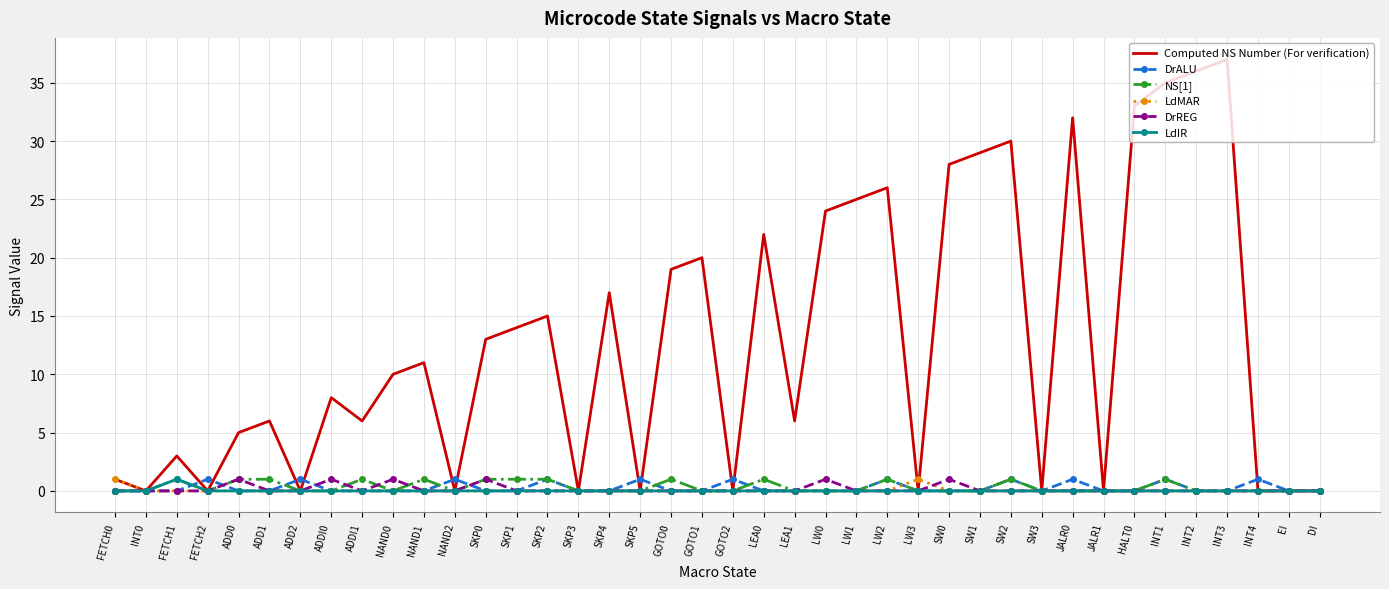

Between FETCH1 and HALT0, which series saw the biggest shift?

Computed NS Number (For verification)